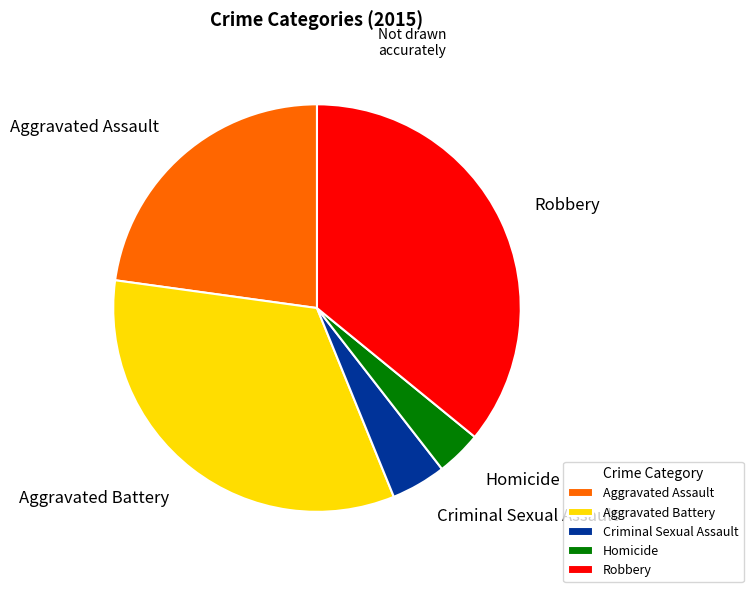

Which has a higher value, Aggravated Assault or Aggravated Battery?

Aggravated Battery